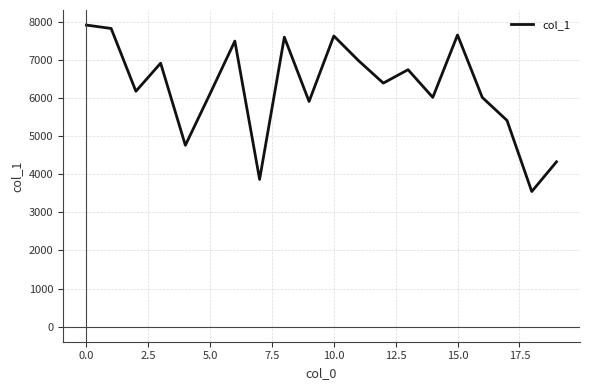

What is the difference between the maximum and minimum values?

4368